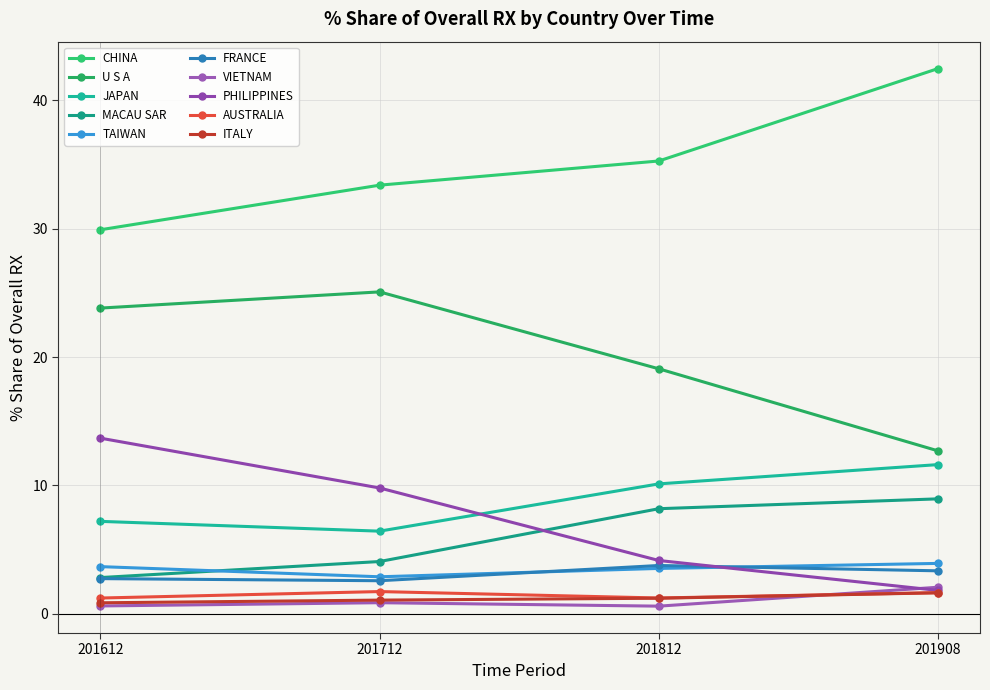

How many distinct data groups are displayed?

10